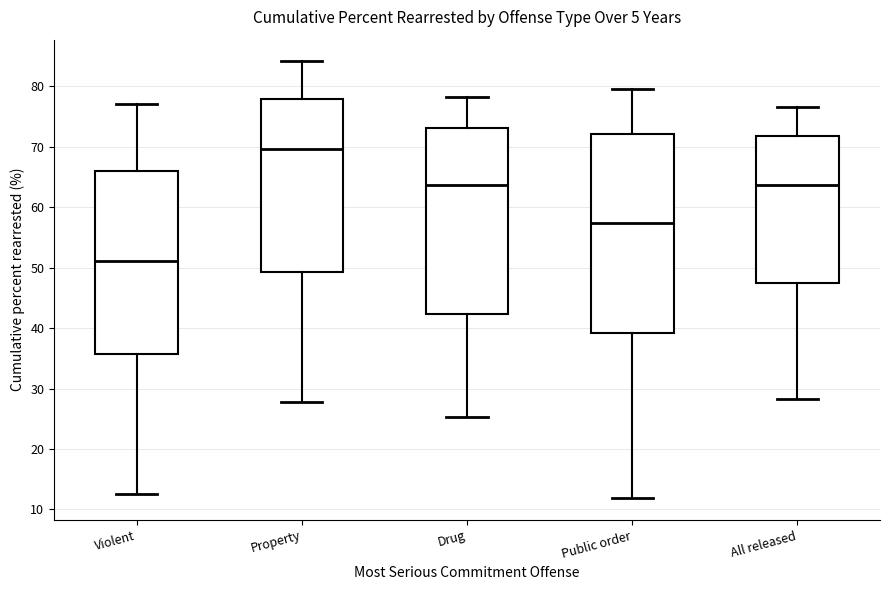

Which box's median line is the highest?

Property